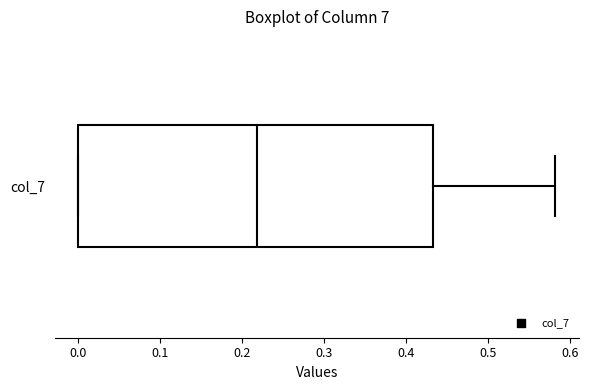

Where does the median line of the box for col_7 sit on the x-axis? The values are not printed on the chart, so give them approximately, as read against the axis.

0.22